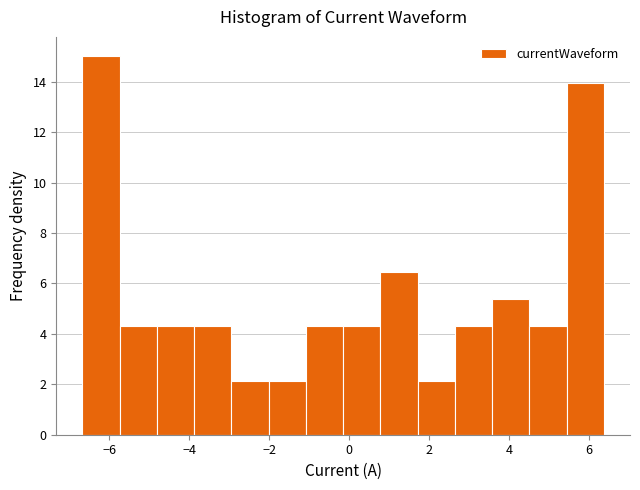

Reading left to right, transcribe this chart: for each bar, give the range it covers on the x-axis and its height. Neither the bar edges nor the heights are printed on the chart, so give them approximately, as read against the axes.

-6.6 to -5.8: 15.0
-5.8 to -4.8: 4.2
-4.8 to -3.8: 4.2
-3.8 to -3.0: 4.2
-3.0 to -2.0: 2.2
-2.0 to -1.0: 2.2
-1.0 to -0.2: 4.2
-0.2 to 0.8: 4.2
0.8 to 1.8: 6.4
1.8 to 2.6: 2.2
2.6 to 3.6: 4.2
3.6 to 4.6: 5.4
4.6 to 5.4: 4.2
5.4 to 6.4: 14.0